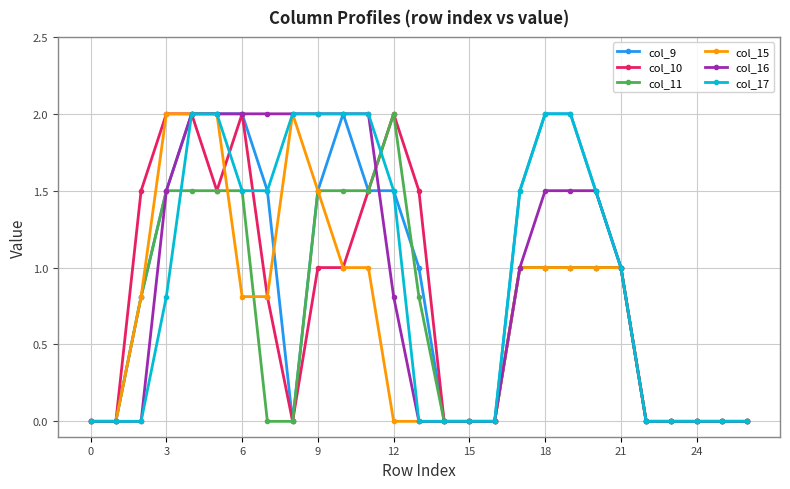

True or false: col_9 has more than 0 points higher than both neighbors.

True